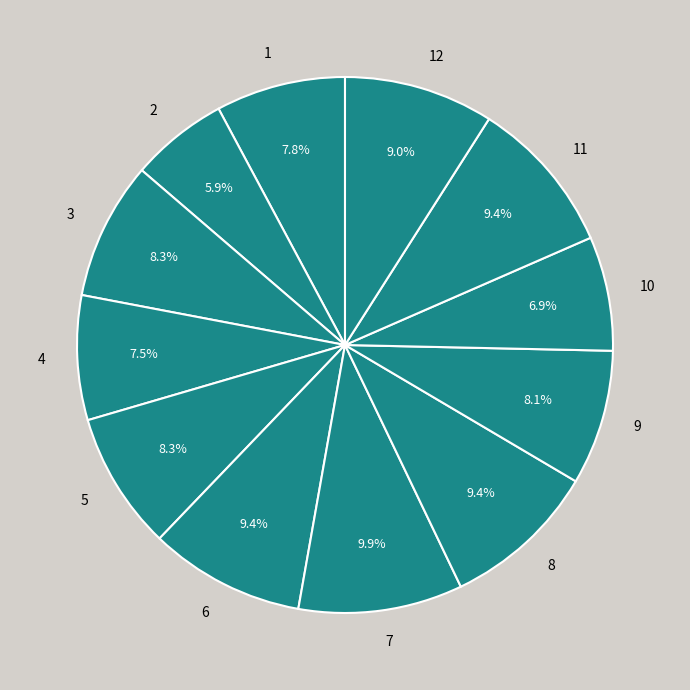

Is there any slice that represents more than half of the pie?

No